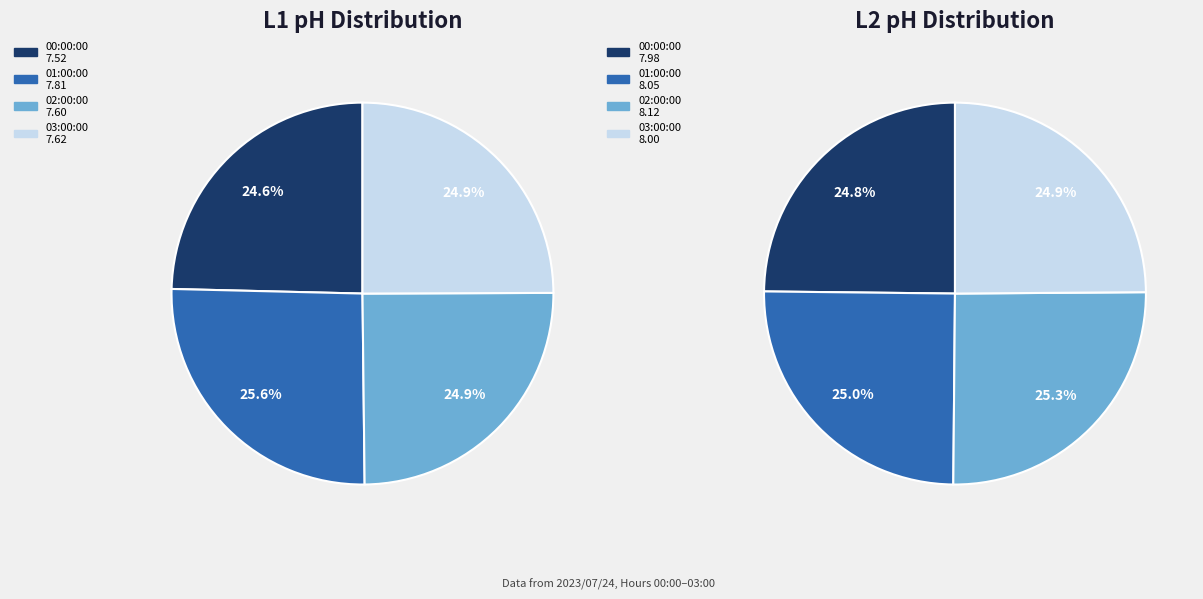

Which slice is the largest?

02:00:00